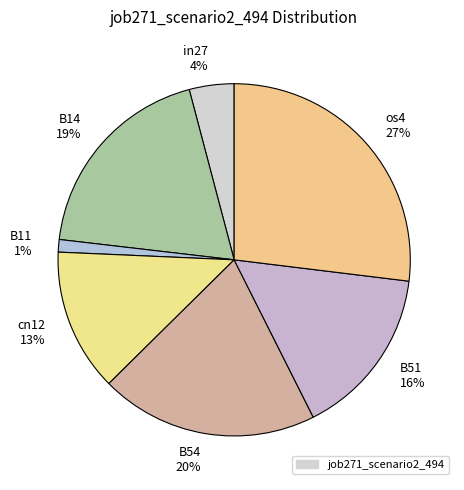

Count the number of slices in the pie.

7